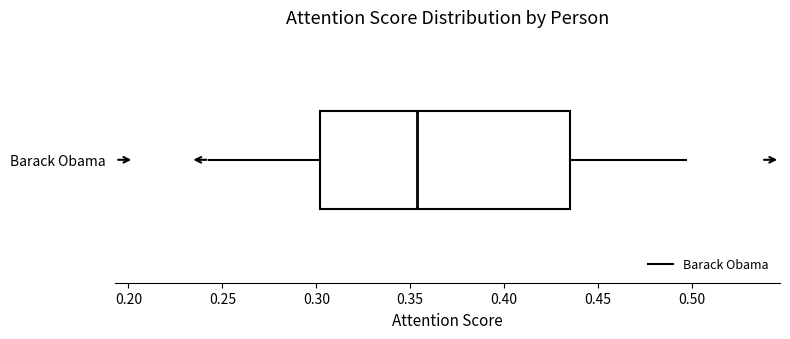

Read this box plot against the x-axis: the position of the median line, the range covered by the box, and the ends of both whiskers. The values are not printed on the chart, so give them approximately, as read against the axis.

median 0.355, box 0.300 to 0.435, whiskers 0.245 to 0.495